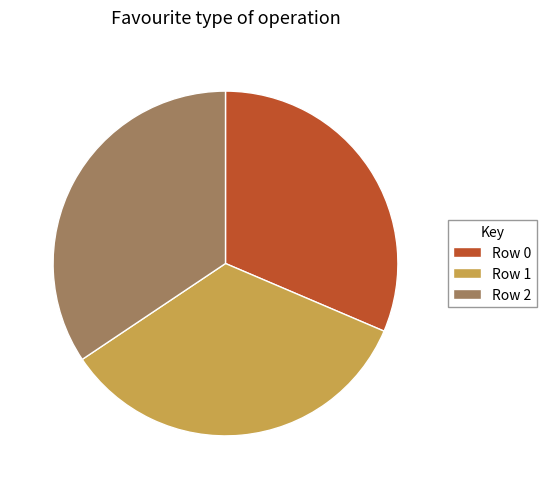

Which category has the smallest portion of the pie?

Row 0